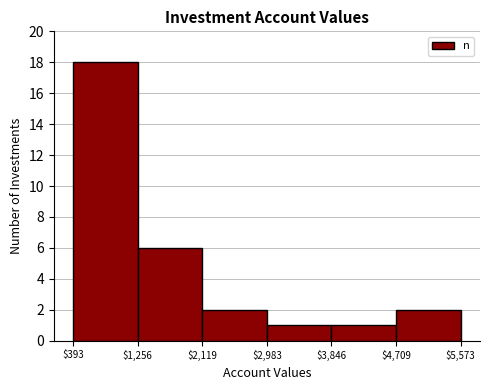

Reading left to right, transcribe this chart: for each bar, give the range it covers on the x-axis and its height. The values are not printed on the chart, so give them approximately, as read against the axis.

$393 to $1,256: 18
$1,256 to $2,119: 6
$2,119 to $2,983: 2
$2,983 to $3,846: 1
$3,846 to $4,709: 1
$4,709 to $5,573: 2